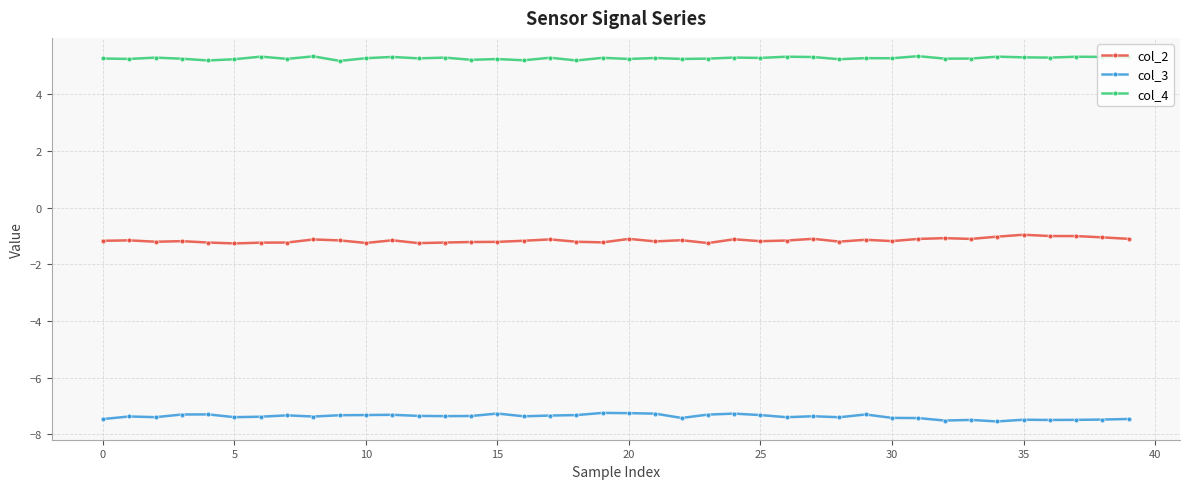

Which series has the largest total across all categories?

col_4